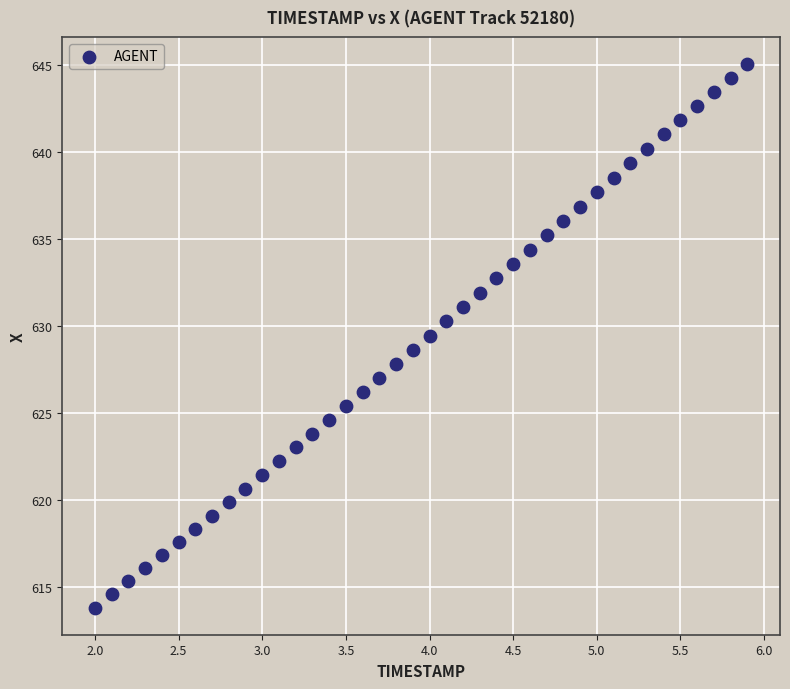

What is the range of X values (max minus min)?

3.9